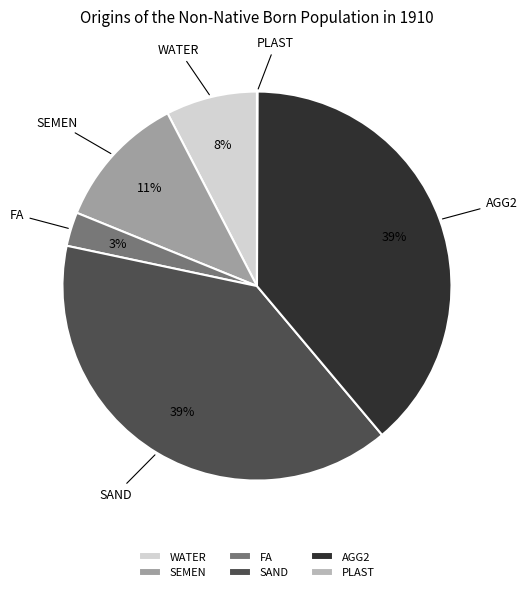

True or false: FA accounts for 3% of the total.

True